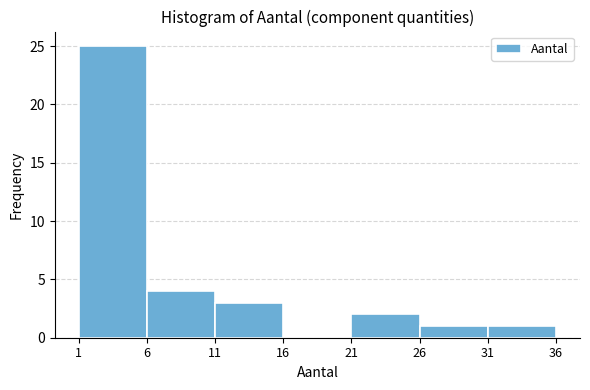

How tall is the bar that spans 26 to 31 on the x-axis? The values are not printed on the chart, so give them approximately, as read against the axis.

1